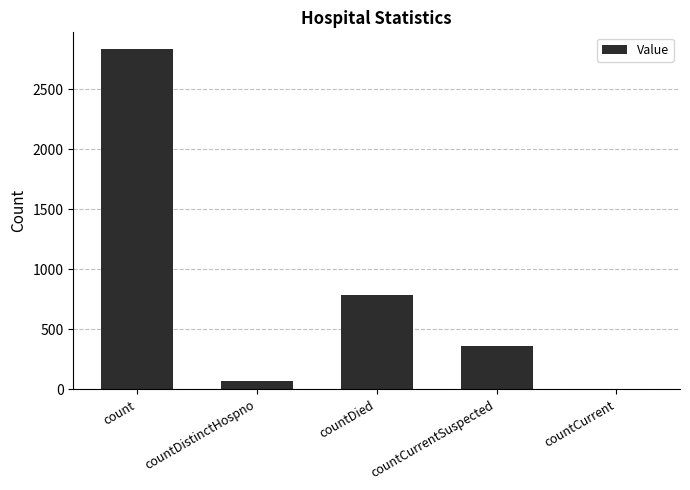

Which label corresponds to the largest value in the chart?

count